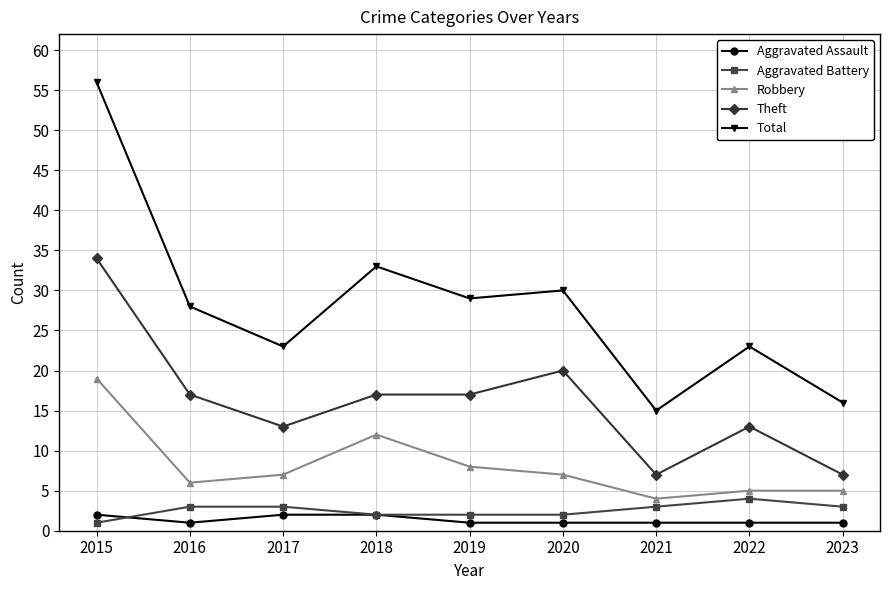

At how many categories does at least one series exceed 34?

1